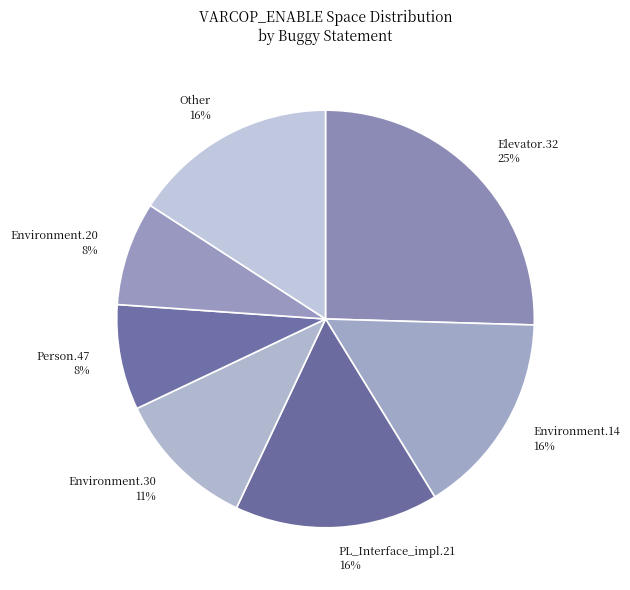

To the nearest percent, what is the average slice percentage?

14%